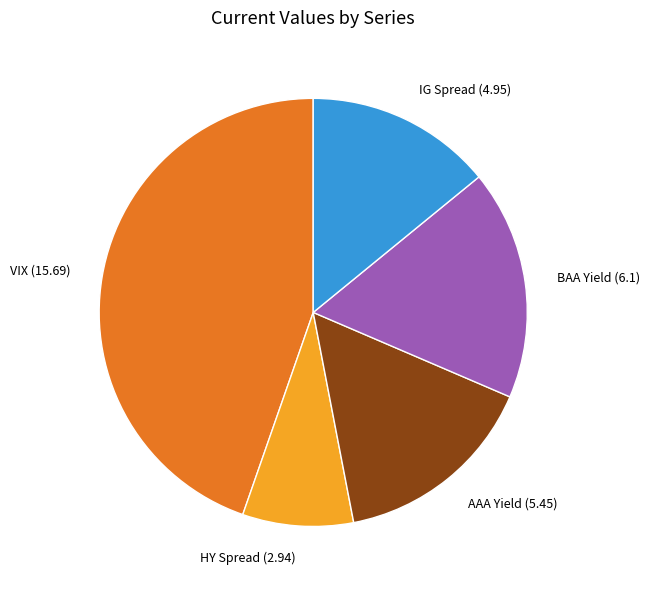

Is there any slice that represents more than half of the pie?

No